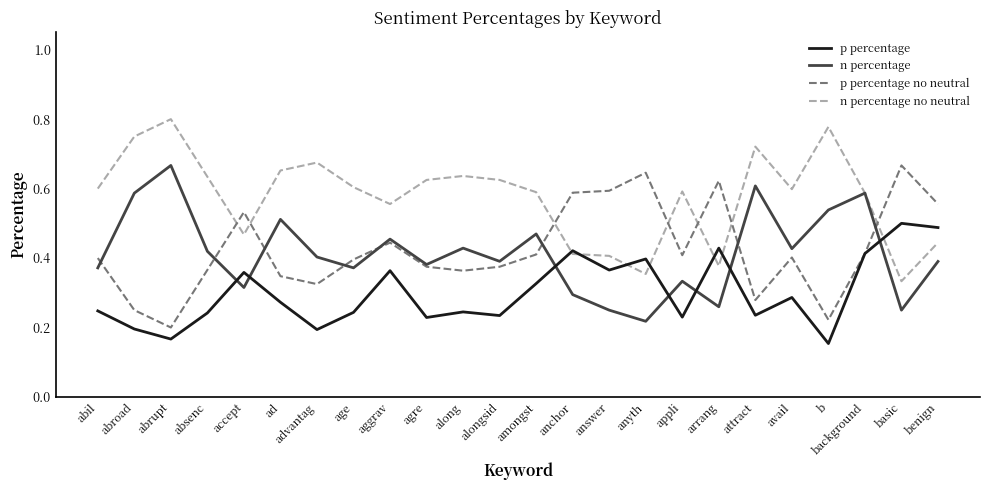

How many lines are shown in the chart?

4